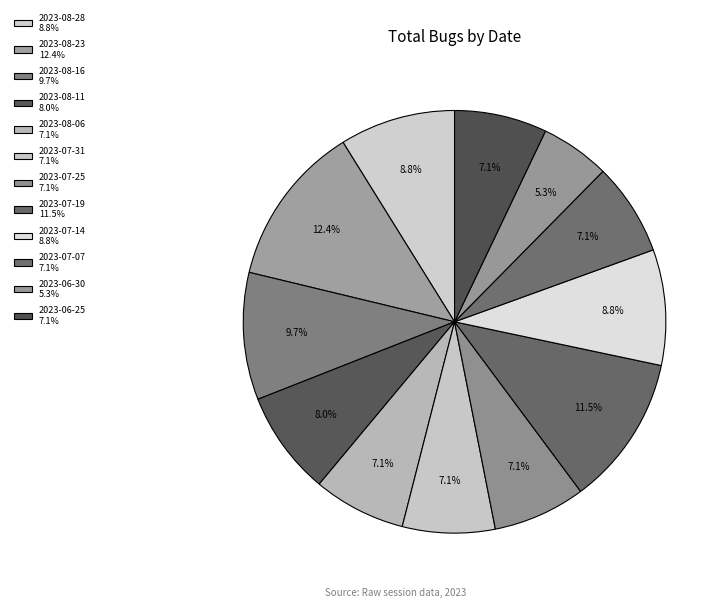

Which slice is the largest?

2023-08-23